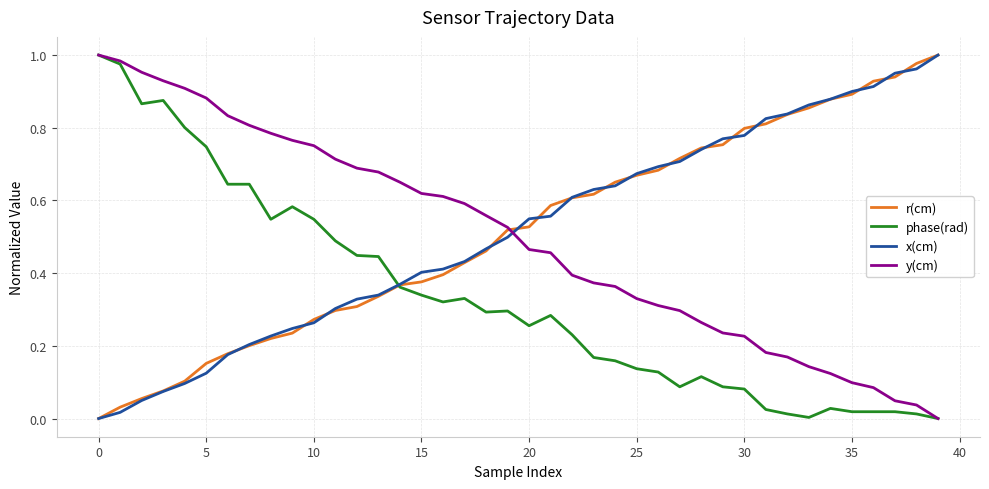

True or false: y(cm) has more than 2 interior local peaks.

False